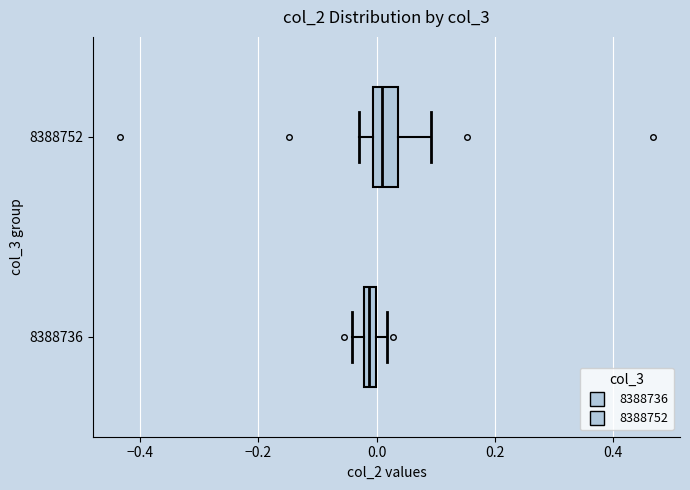

Where is the left edge of the box at y = 8388736 on the x-axis? The values are not printed on the chart, so give them approximately, as read against the axis.

-0.02